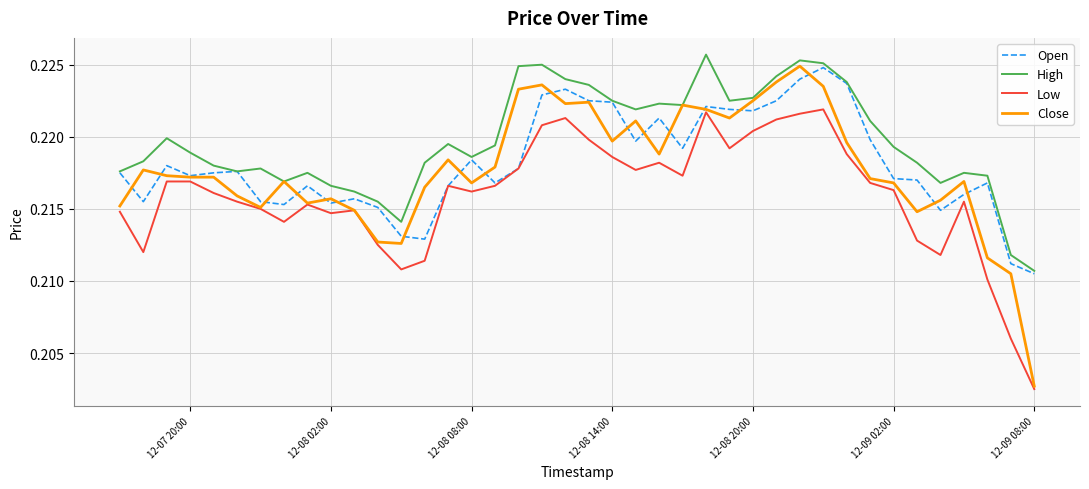

Which series has the largest total across all categories?

High